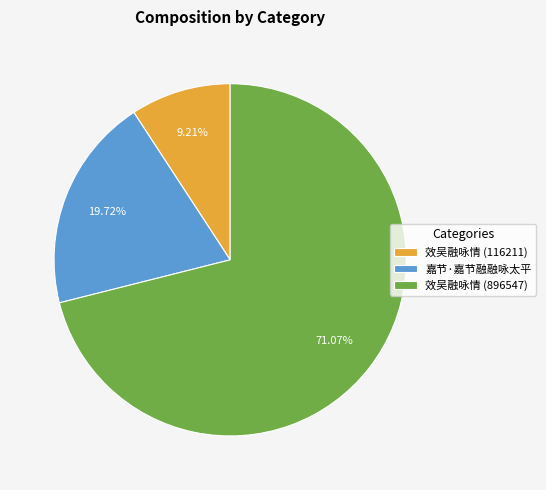

Which has a higher value, 效吴融咏情 (896547) or 嘉节·嘉节融融咏太平?

效吴融咏情 (896547)